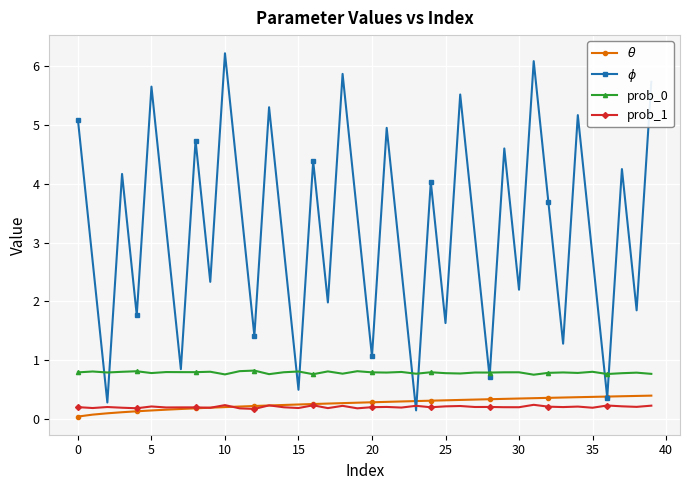

True or false: prob_0 and prob_1 intersect in this chart.

False